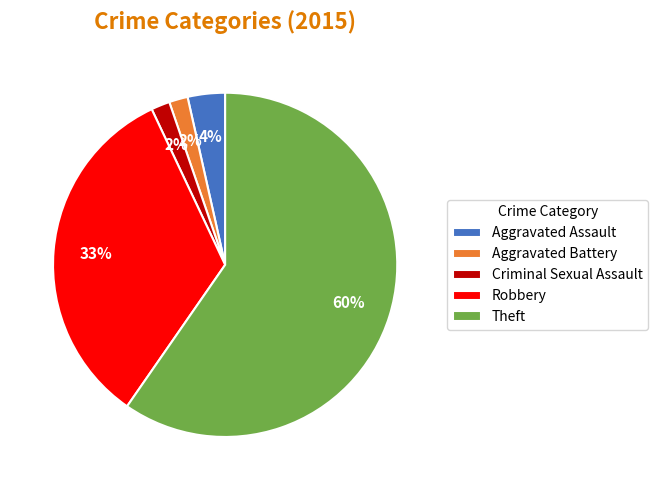

To the nearest percent, what percentage of the pie is Criminal Sexual Assault?

2%